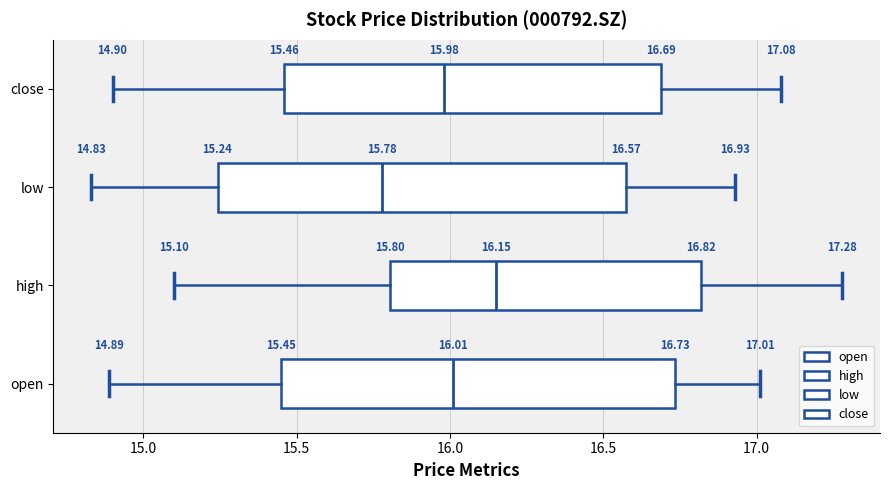

Which box is the widest, from its left edge to its right edge?

low